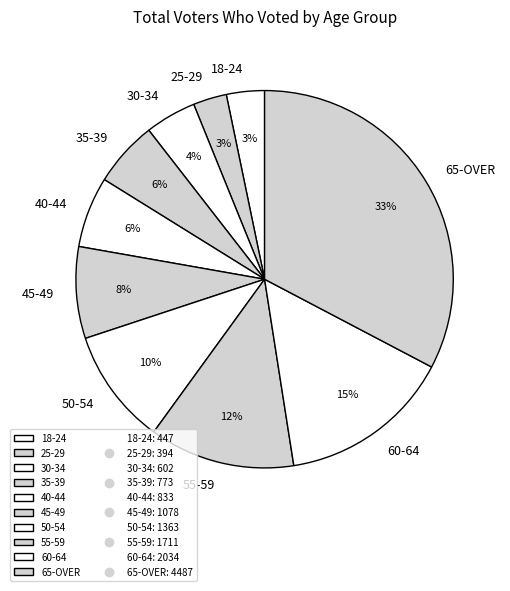

Which slice is the largest?

65-OVER